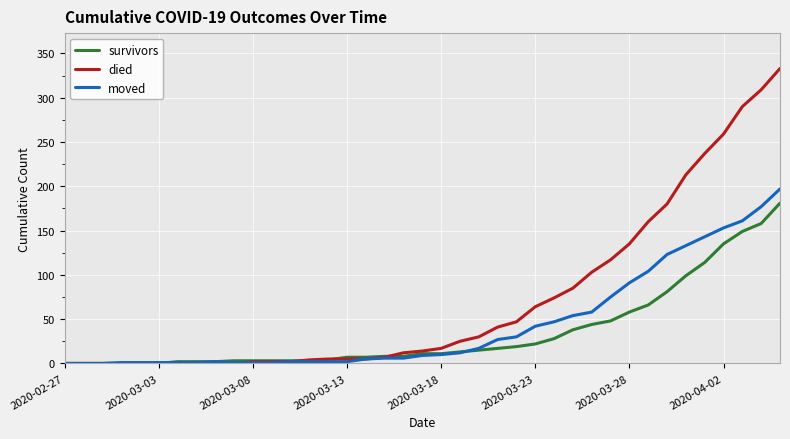

Does the chart have visible grid lines?

Yes